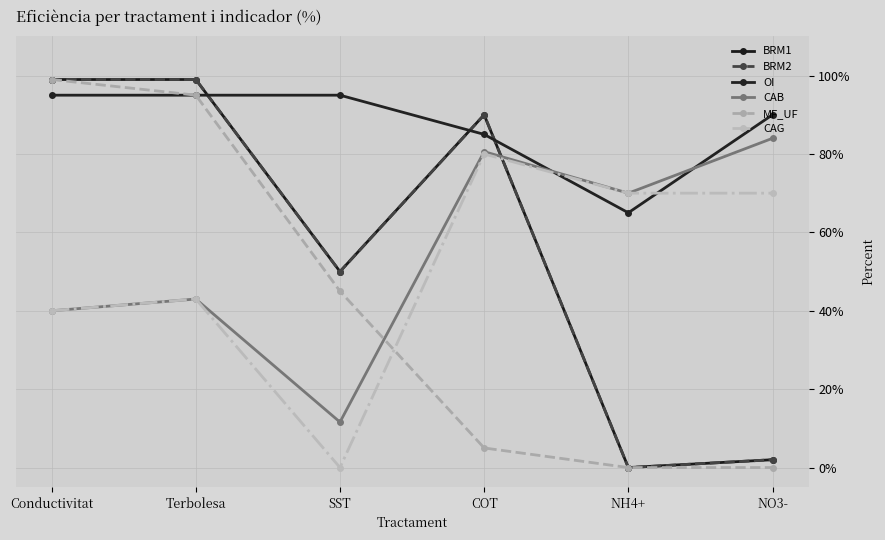

What is the spread (max minus min) of values at Terbolesa?

56.0